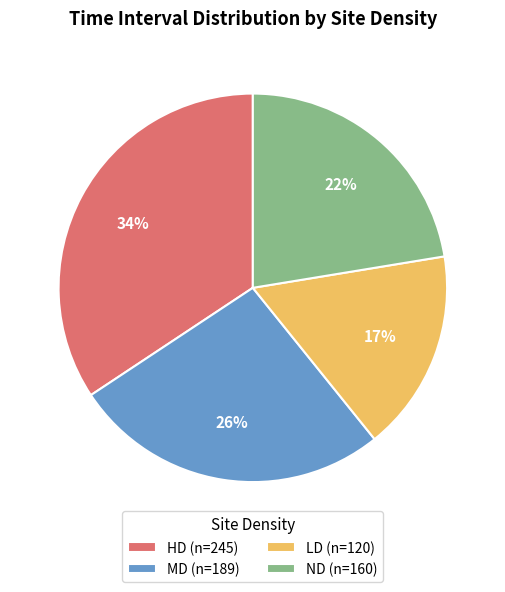

What percentage is the LD (n=120) slice, to the nearest percent?

17%